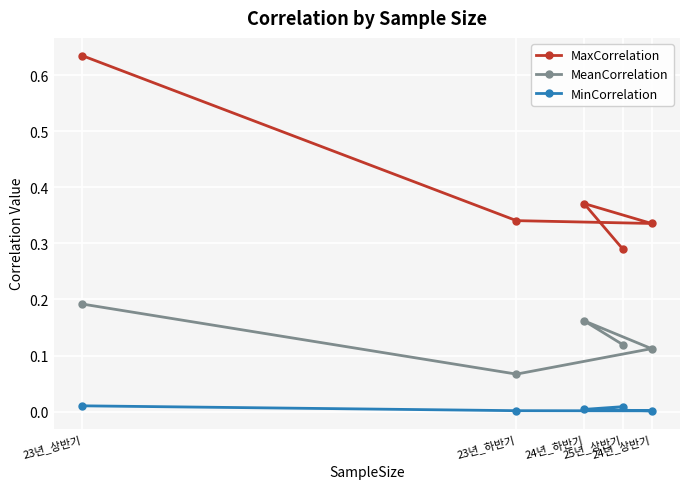

What is the lowest value of the MaxCorrelation series?

0.3